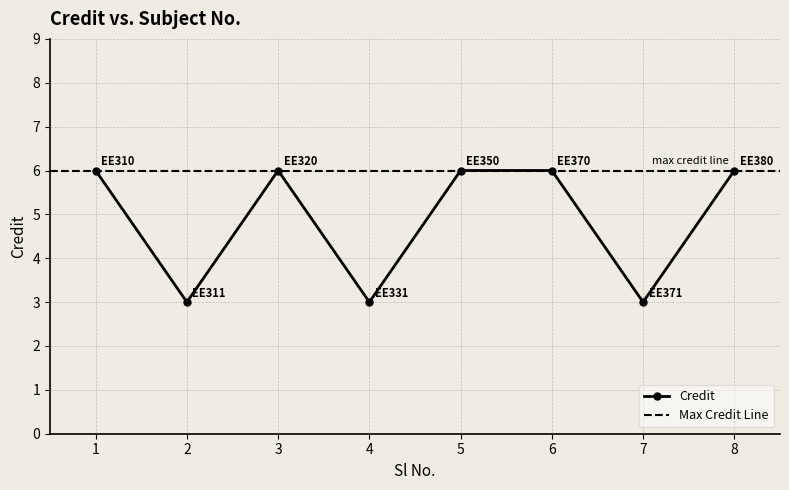

What is the difference between the maximum and minimum values?

3